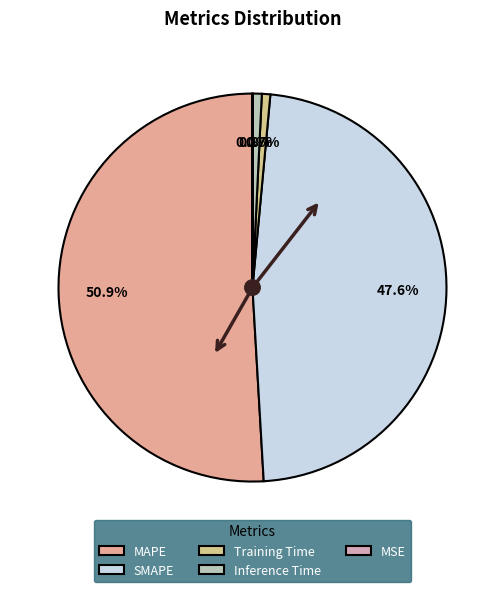

The MAPE slice represents 51% of the pie. True or false?

True